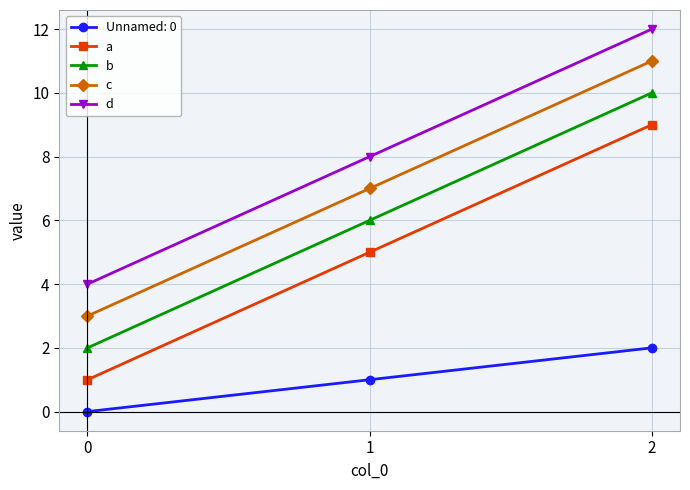

Is it true that c equals 3 at 0?

True